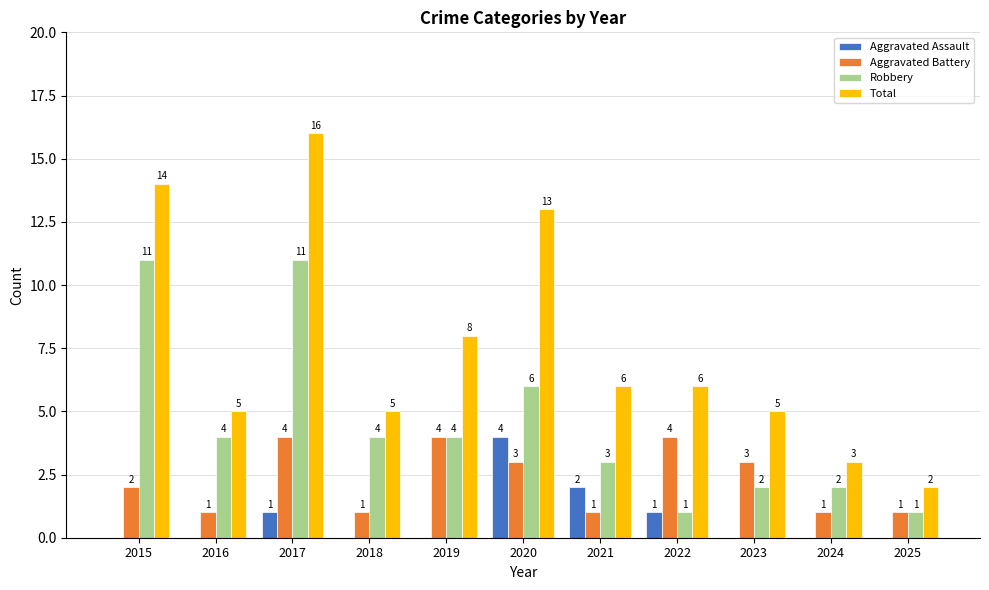

Read the Aggravated Battery value at 2019.

4